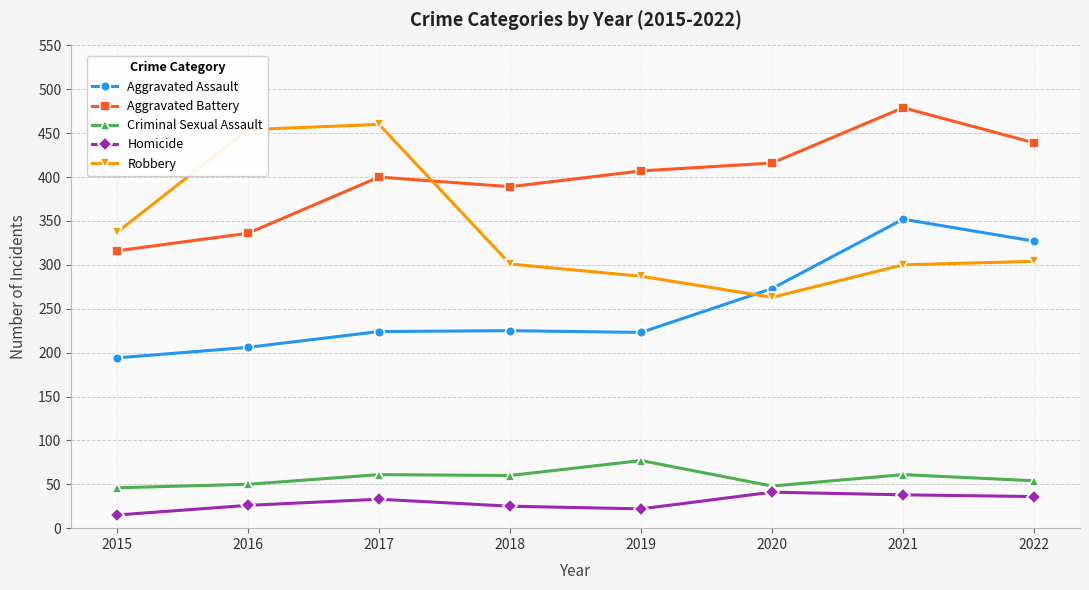

Count the number of data series in this chart.

5